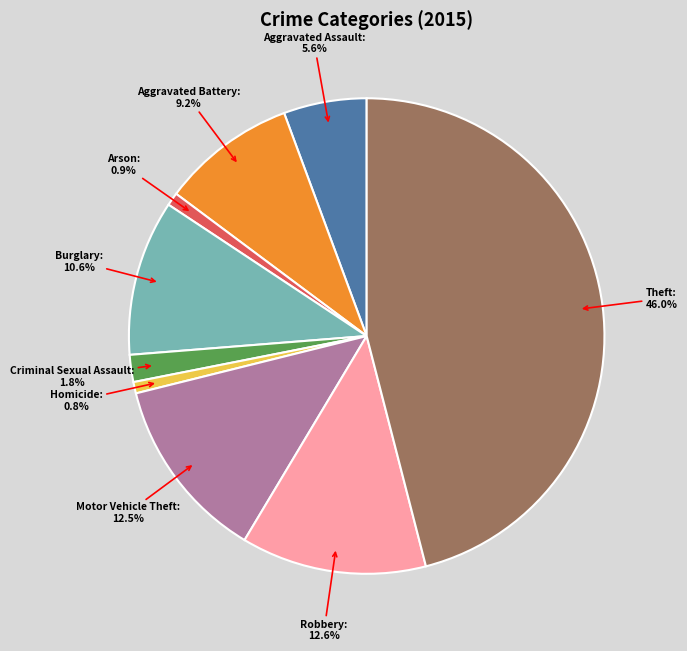

How many segments does this pie chart have?

9